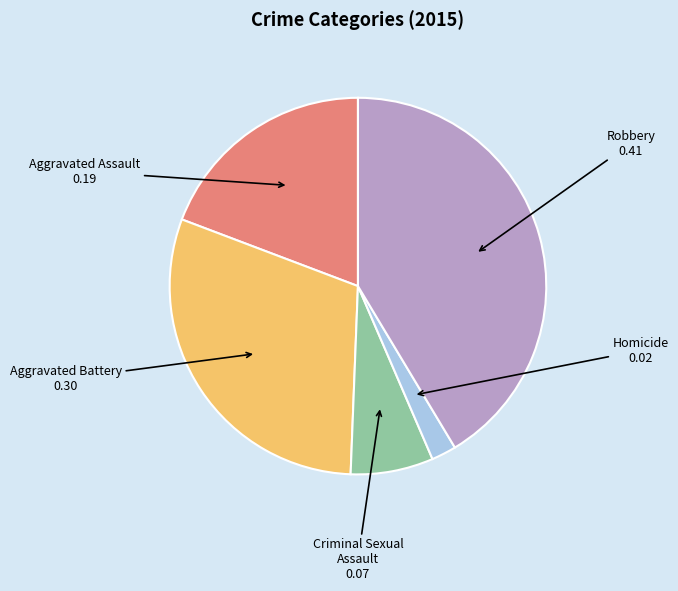

Is the sum of Robbery and Aggravated Assault greater than half?

Yes